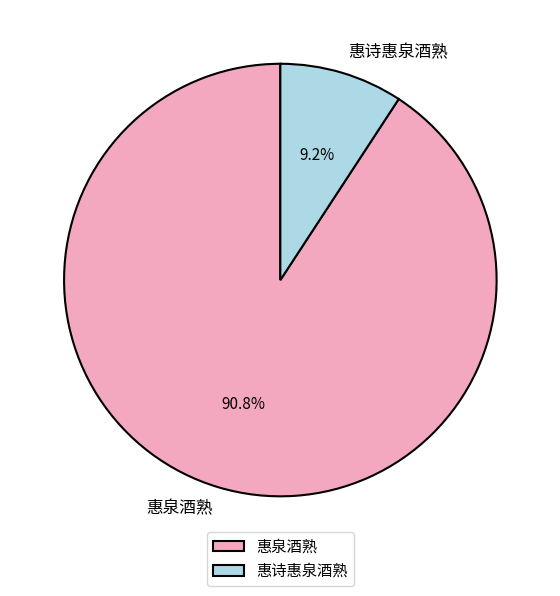

Combined, what portion of the pie is 惠诗惠泉酒熟 and 惠泉酒熟?

100.0%